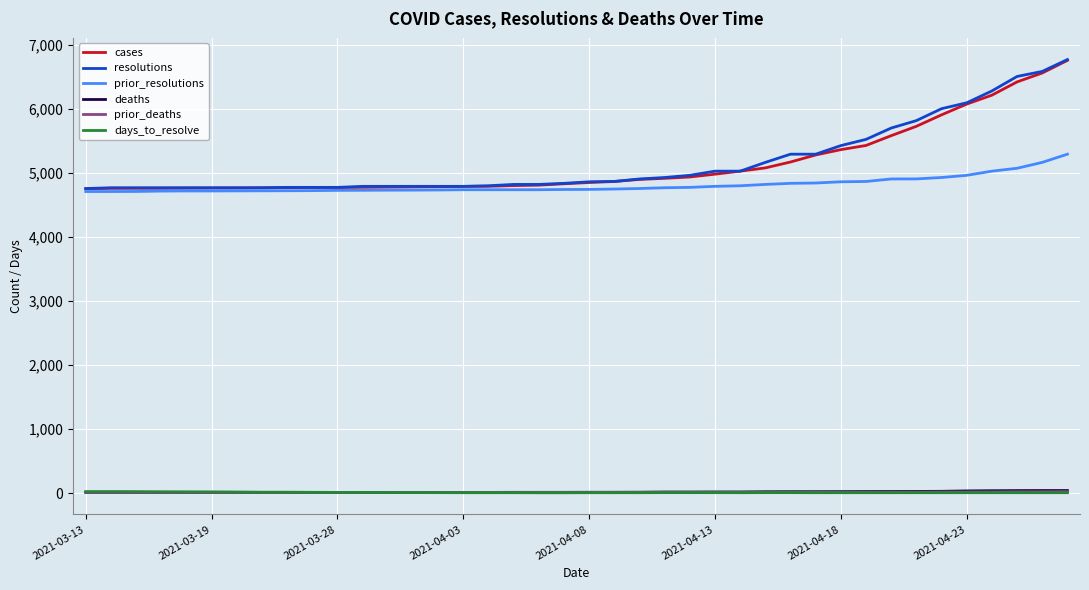

True or false: days_to_resolve and cases cross at least once.

False